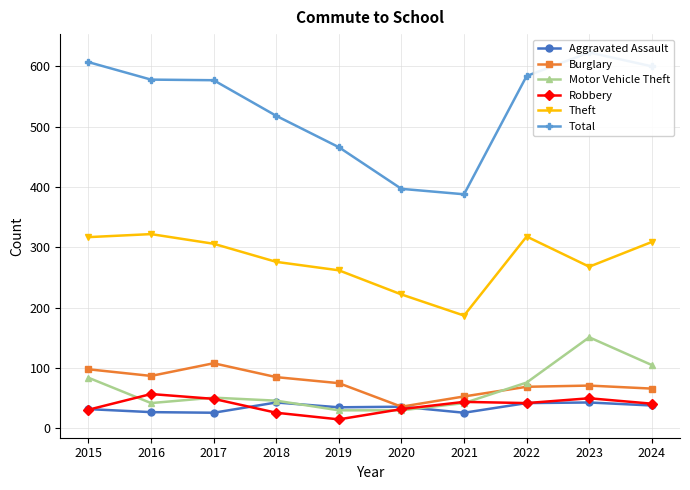

What is the difference between the highest and lowest values at 2017?

551